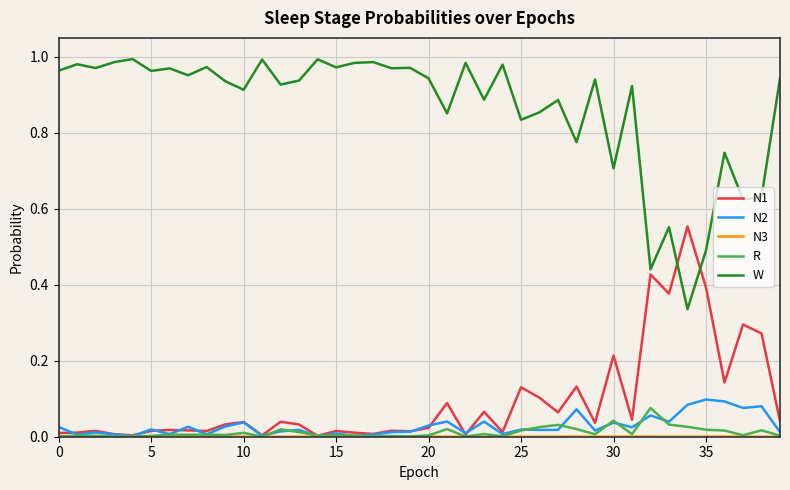

True or false: W and R cross at least once.

False